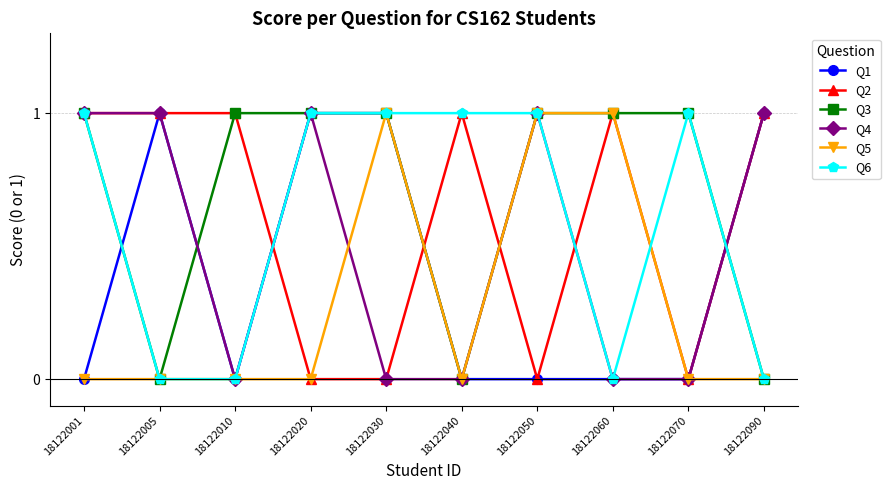

What is the difference between the maximum and second lowest values in the Q4 series?

1